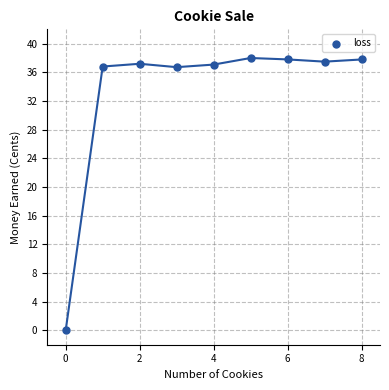

What is the average Y value?

33.2